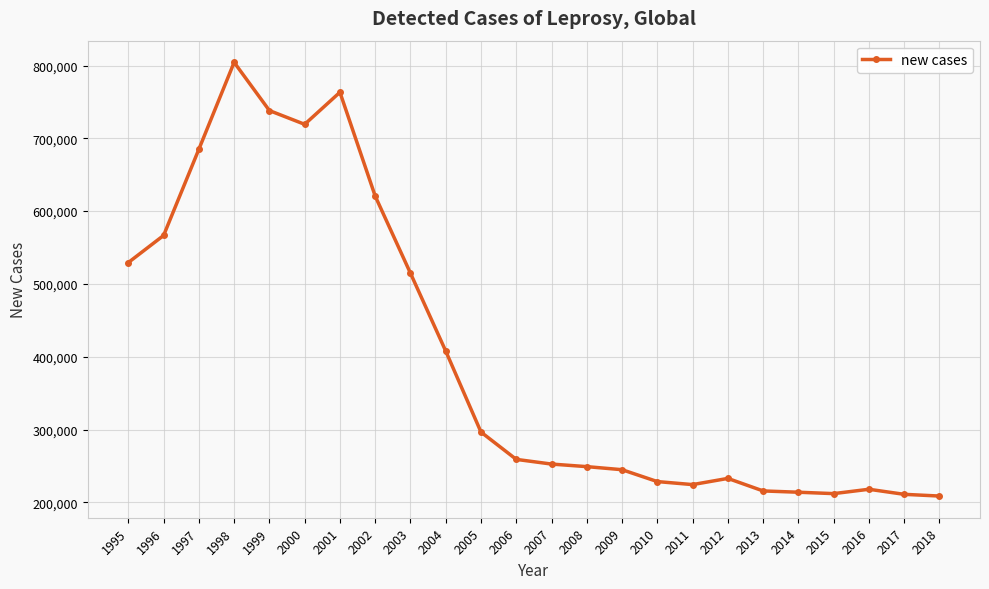

What is the change in value from 2001 to 2005?

-466783